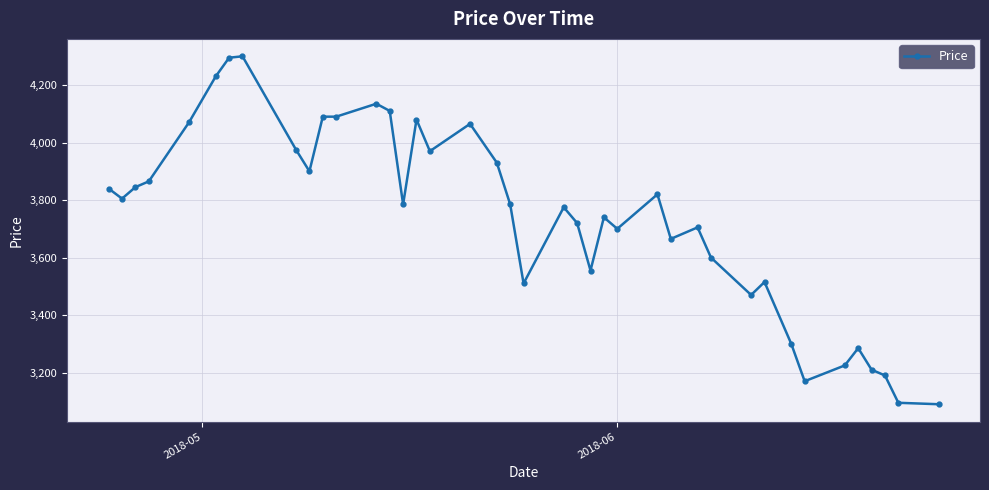

What is the difference between the maximum and minimum values?

1210